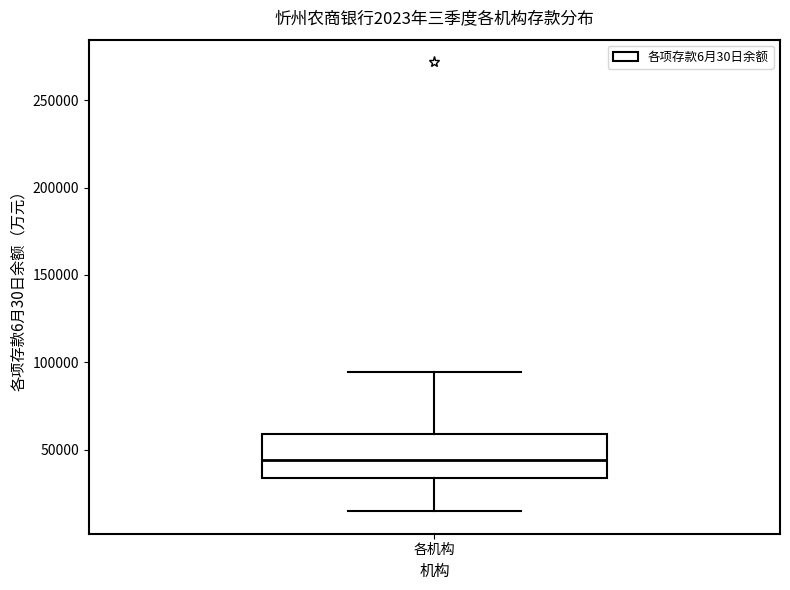

Read this box plot against the y-axis: the position of the median line, the range covered by the box, and the ends of both whiskers. The values are not printed on the chart, so give them approximately, as read against the axis.

median 45000, box 35000 to 60000, whiskers 15000 to 95000